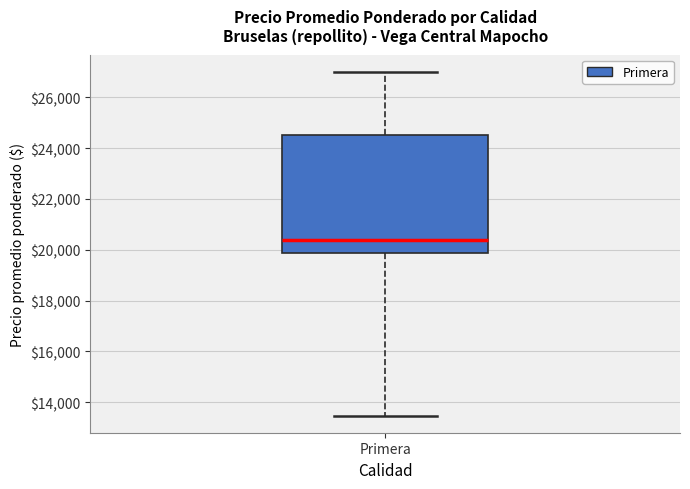

Where is the upper edge of the box for Primera on the y-axis? The values are not printed on the chart, so give them approximately, as read against the axis.

24600